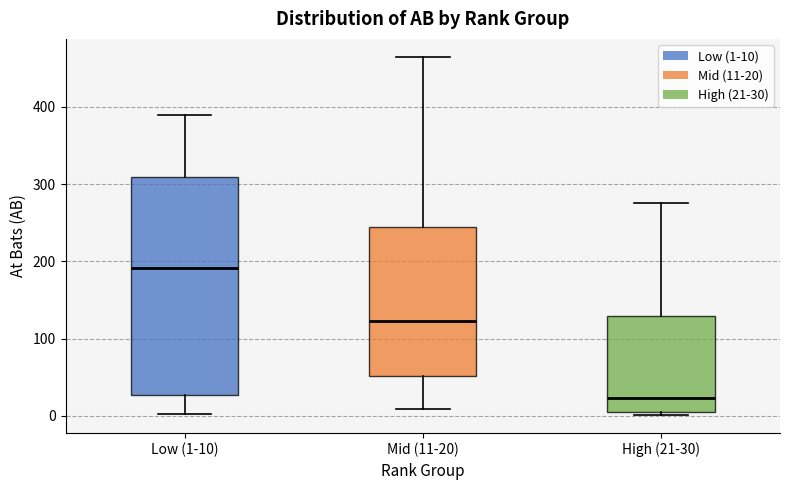

Which box is the tallest, from its lower edge to its upper edge?

Low (1-10)